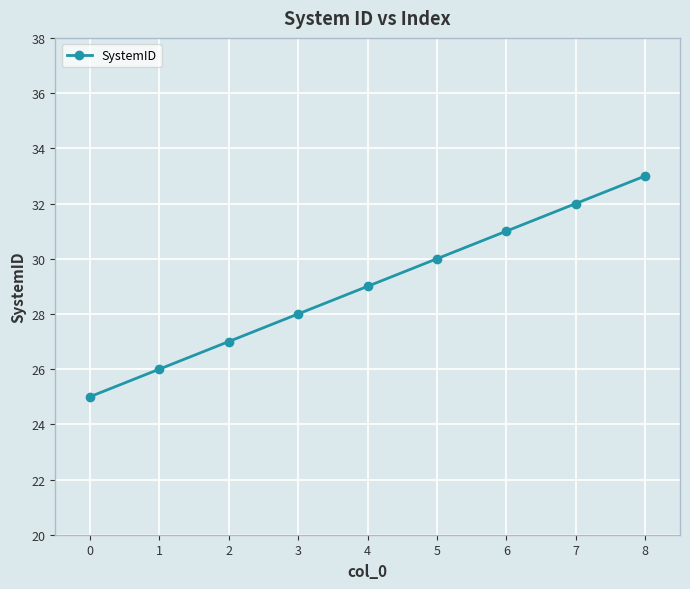

List the labels in order of value, largest first.

8, 7, 6, 5, 4, 3, 2, 1, 0